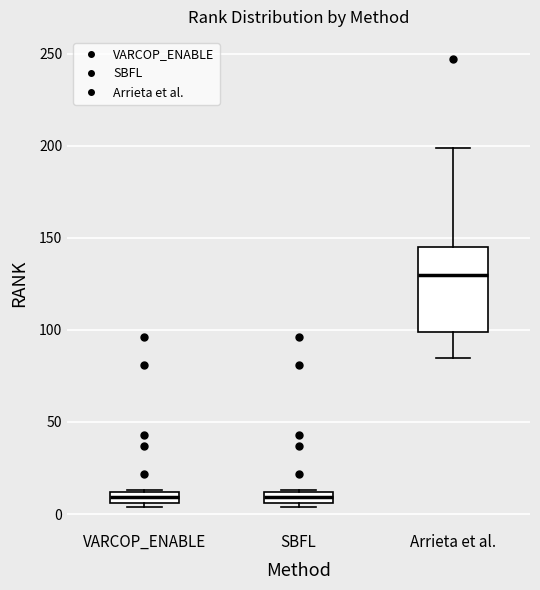

Which box is the tallest, from its lower edge to its upper edge?

Arrieta et al.